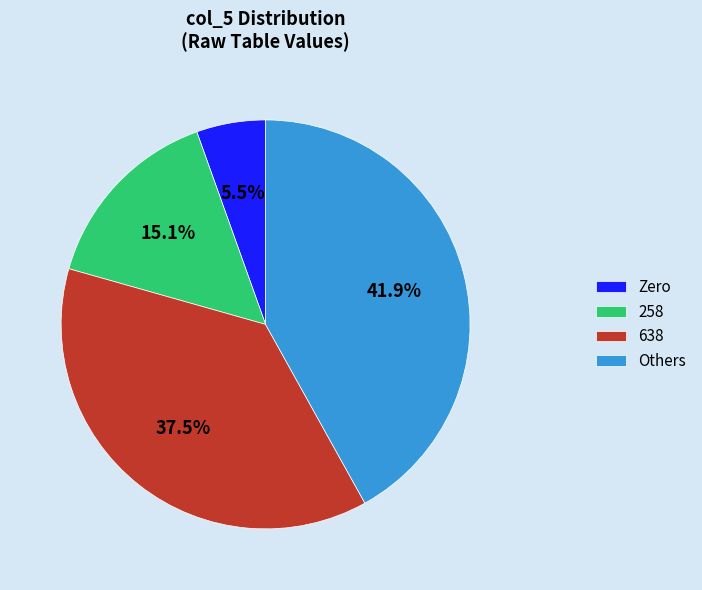

Is there any slice that represents more than half of the pie?

No